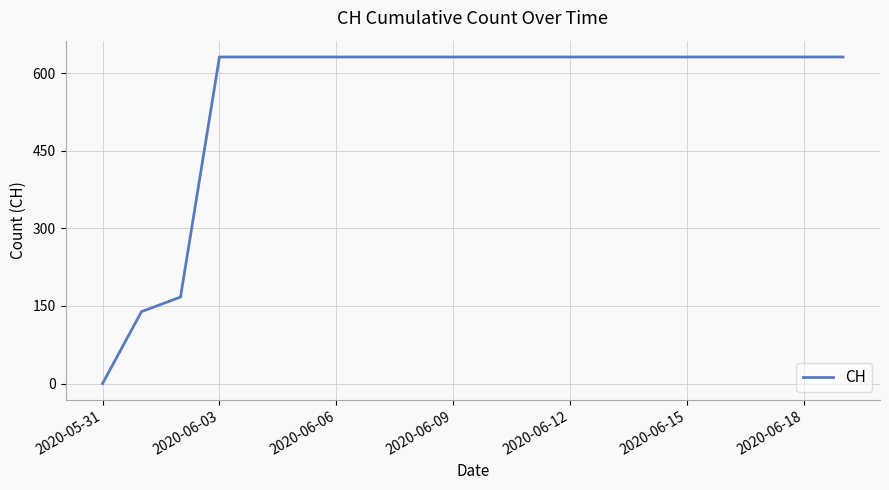

How many values are below 631?

3